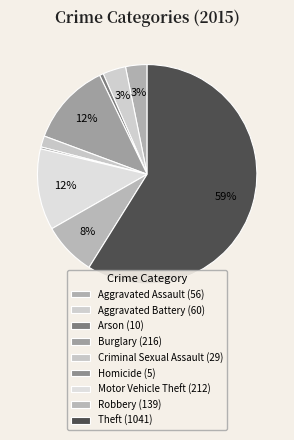

What percentage is the Aggravated Assault slice, to the nearest percent?

3%